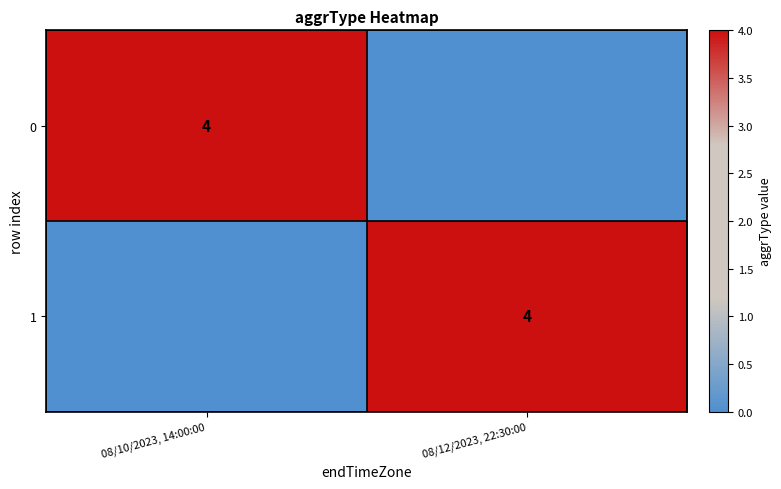

The 1 series shows 4 at 08/12/2023, 22:30:00. True or false?

True